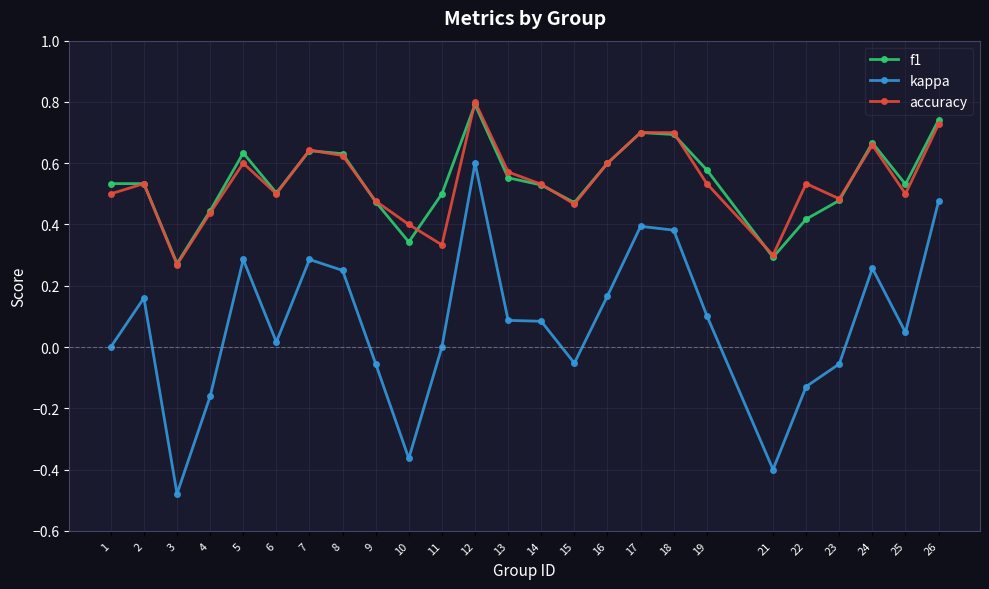

Between 4 and 26, which series saw the biggest shift?

kappa